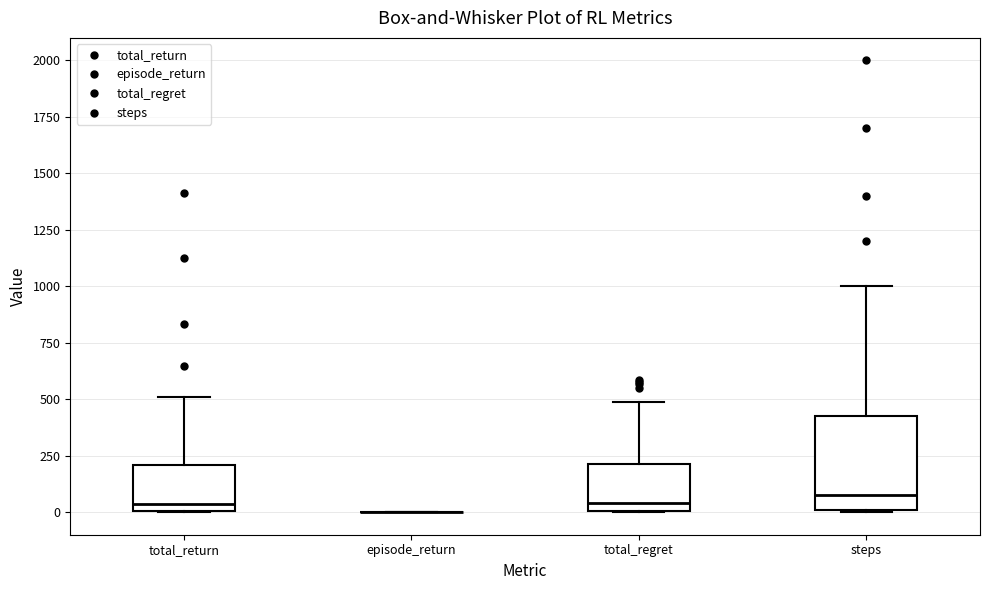

Reading left to right, transcribe this box plot: for each box, give where its median line is, the range the box spans, and where its two whiskers end, as read against the y-axis. The values are not printed on the chart, so give them approximately, as read against the axis.

total_return: median 50, box 0 to 200, whiskers 0 to 500
episode_return: box collapsed to a line at 0, whiskers 0 to 0
total_regret: median 50, box 0 to 200, whiskers 0 to 500
steps: median 100, box 0 to 450, whiskers 0 to 1000